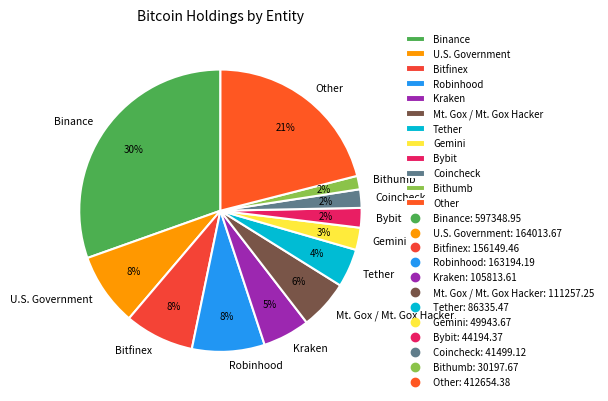

Which has a higher value, Robinhood or Bithumb?

Robinhood